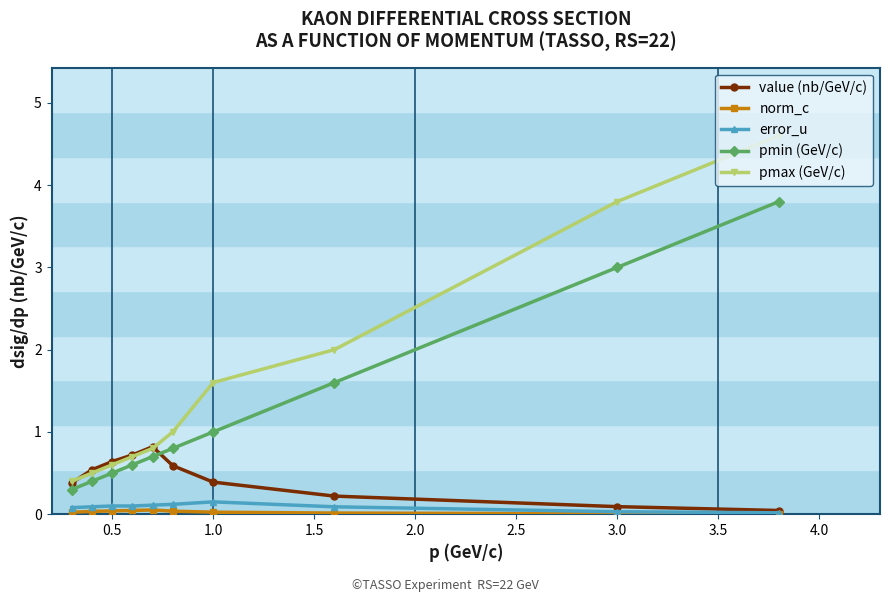

How many series are shown in this chart?

5